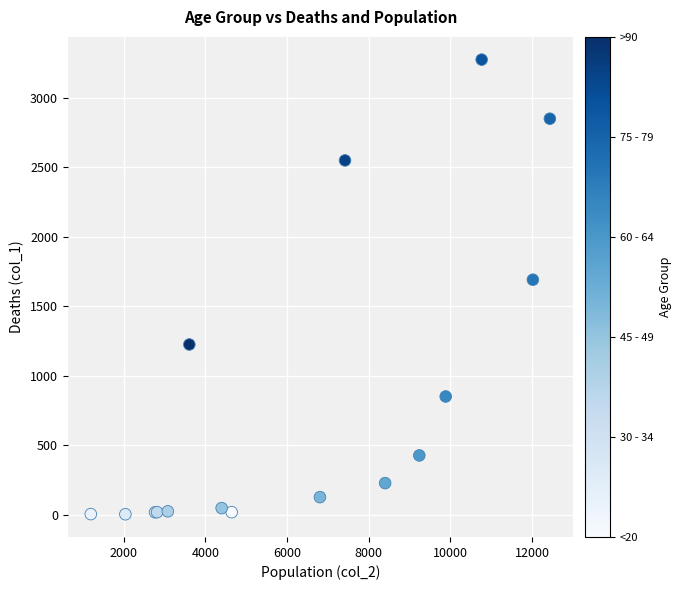

What Y value in the scatter plot is closest to 1638?

1690